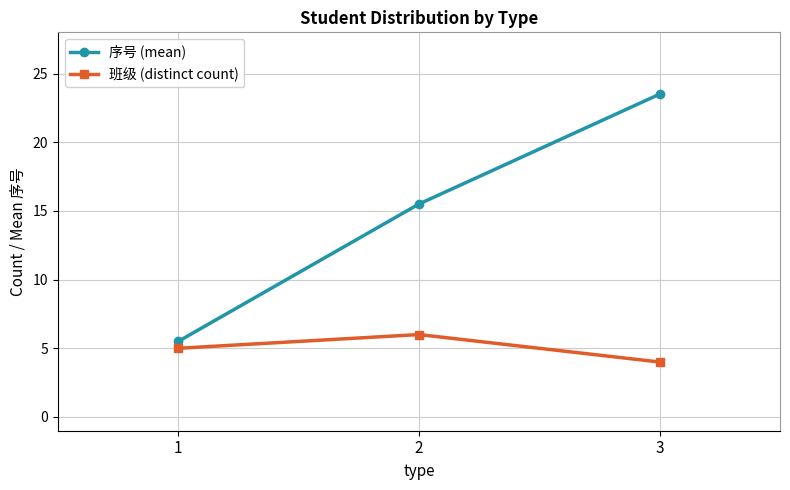

Reading left to right, what are all the values shown in this chart?

序号 (mean): 5.5	15.5	23.5
班级 (distinct count): 5.0	6.0	4.0